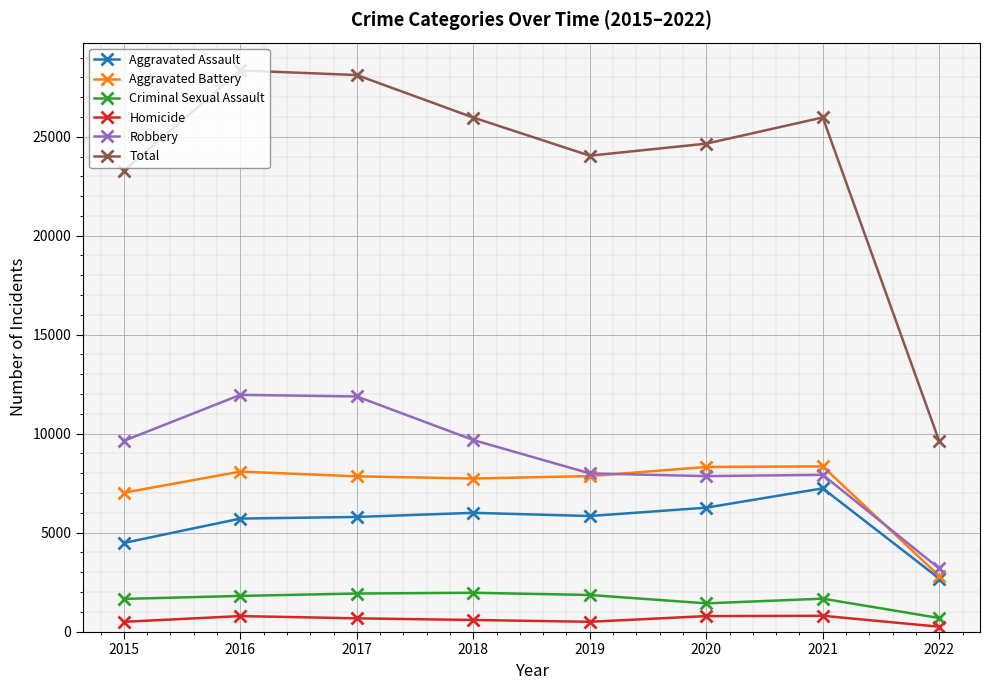

What are all the series names shown in the legend?

Aggravated Assault, Aggravated Battery, Criminal Sexual Assault, Homicide, Robbery, Total